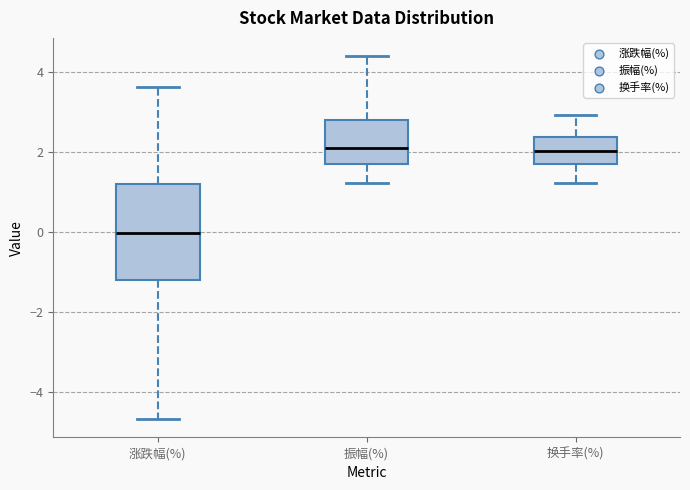

Where is the lower edge of the box for 涨跌幅(%) on the y-axis? The values are not printed on the chart, so give them approximately, as read against the axis.

-1.2